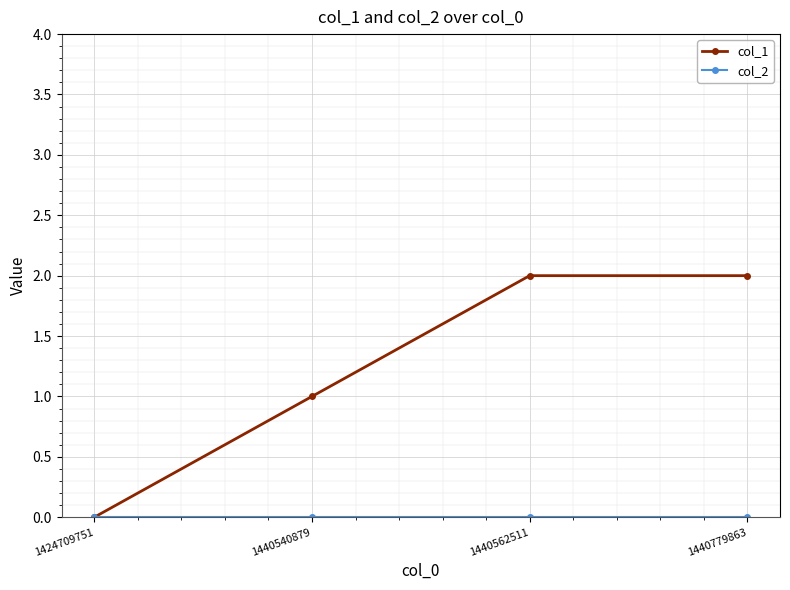

Which series has the largest total across all categories?

col_1